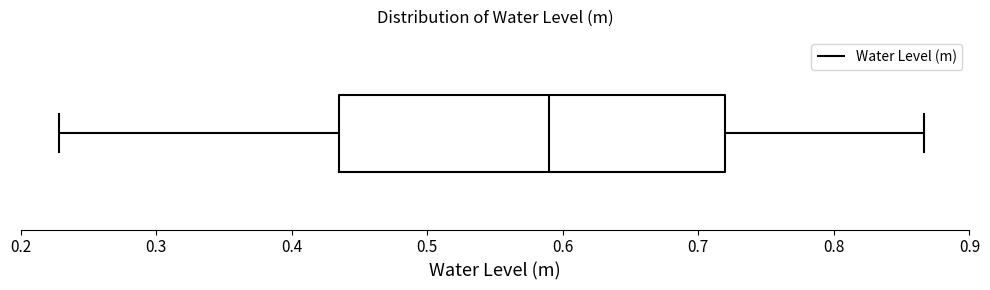

Where is the right edge of the box on the x-axis? The values are not printed on the chart, so give them approximately, as read against the axis.

0.72